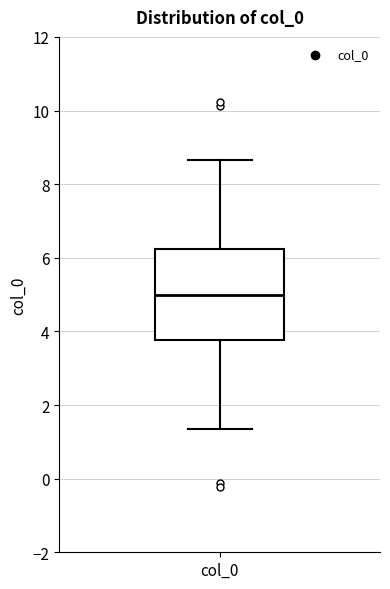

Transcribe this box plot: give where the median line is, the range the box spans, and where the two whiskers end, as read against the y-axis. The values are not printed on the chart, so give them approximately, as read against the axis.

median 5.0, box 3.8 to 6.2, whiskers 1.4 to 8.6